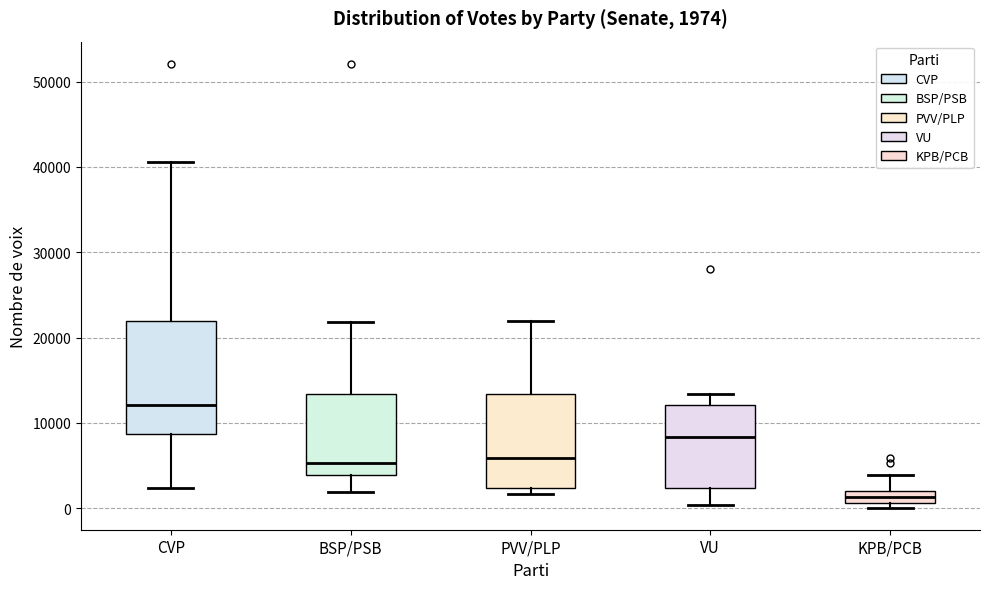

Which box has the lowest median line?

KPB/PCB